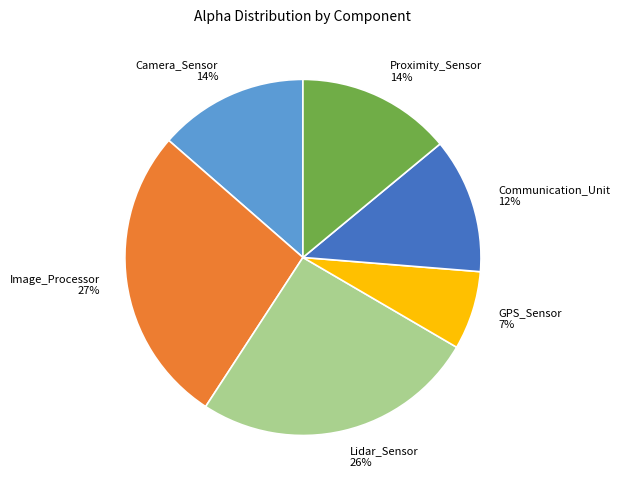

True or false: Proximity_Sensor accounts for 14% of the total.

True